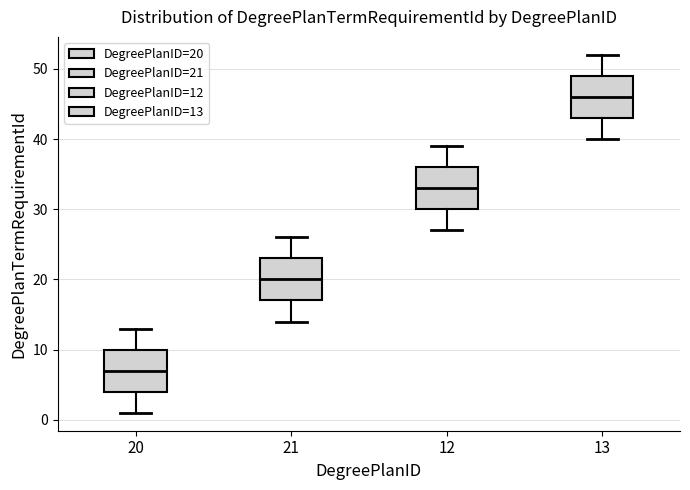

Where does the median line of the box at x = 13 sit on the y-axis? The values are not printed on the chart, so give them approximately, as read against the axis.

46